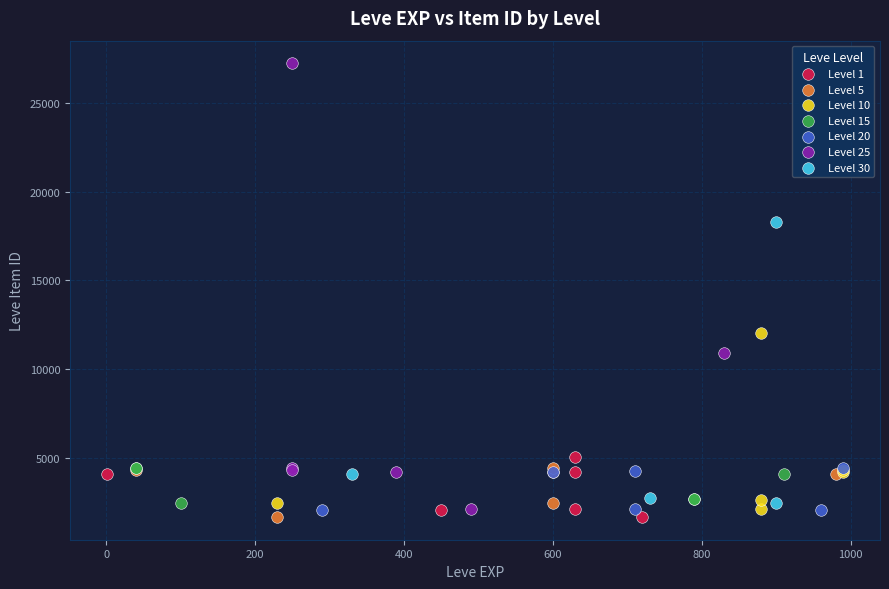

What are all the series names shown in the legend?

Level 1, Level 5, Level 10, Level 15, Level 20, Level 25, Level 30